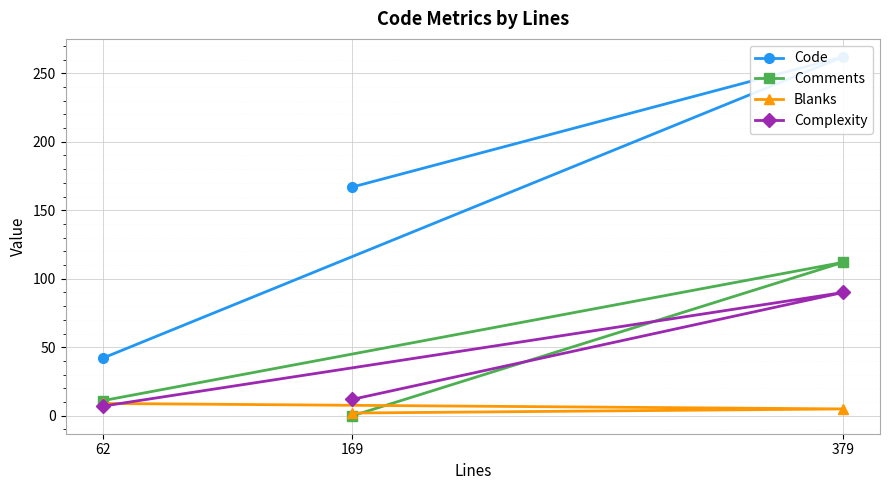

What is the maximum value for Complexity?

90